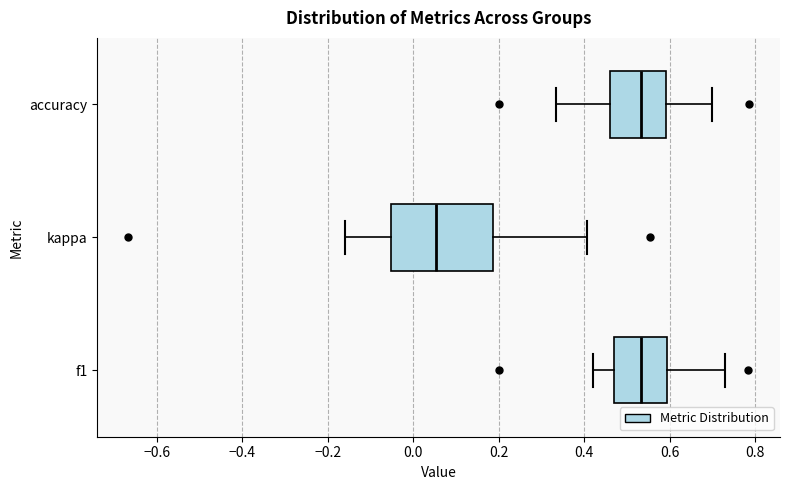

Where is the left edge of the box for accuracy on the x-axis? The values are not printed on the chart, so give them approximately, as read against the axis.

0.46